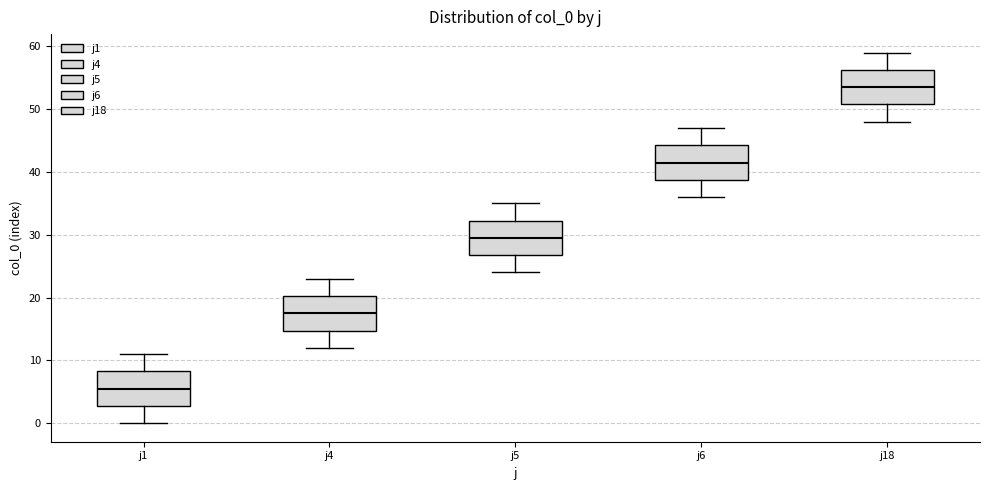

Reading left to right, transcribe this box plot: for each box, give where its median line is, the range the box spans, and where its two whiskers end, as read against the y-axis. The values are not printed on the chart, so give them approximately, as read against the axis.

j1: median 6, box 3 to 8, whiskers 0 to 11
j4: median 18, box 15 to 20, whiskers 12 to 23
j5: median 30, box 27 to 32, whiskers 24 to 35
j6: median 42, box 39 to 44, whiskers 36 to 47
j18: median 54, box 51 to 56, whiskers 48 to 59